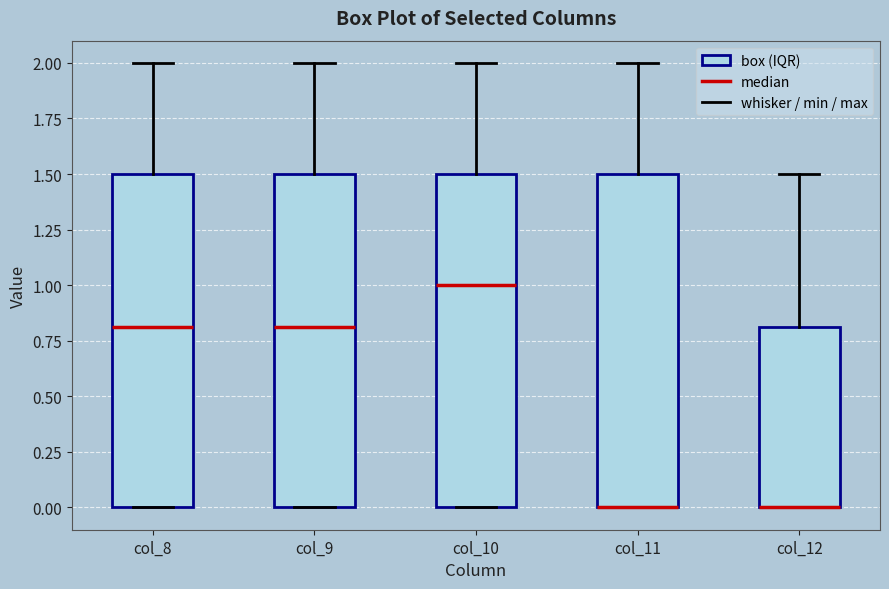

Where is the lower edge of the box for col_9 on the y-axis? The values are not printed on the chart, so give them approximately, as read against the axis.

0.0